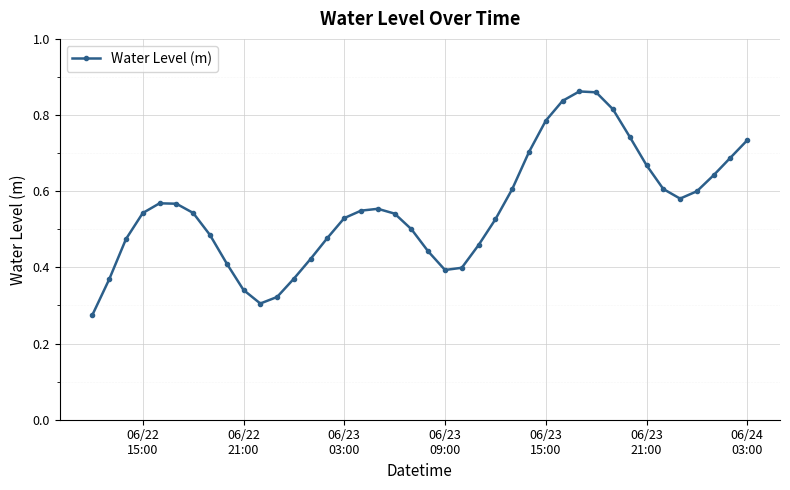

How many lines are shown in the chart?

1